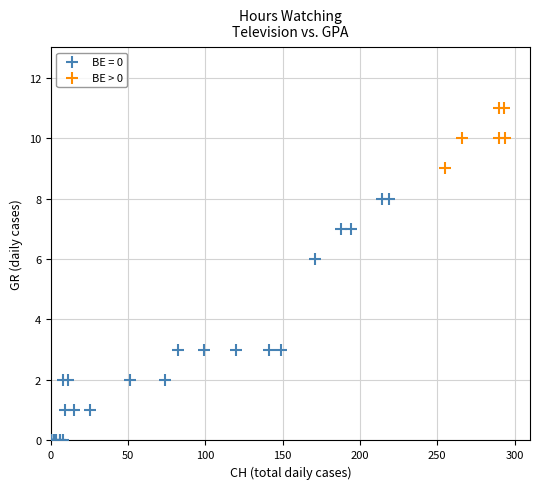

Which series contains the lowest Y value?

BE = 0